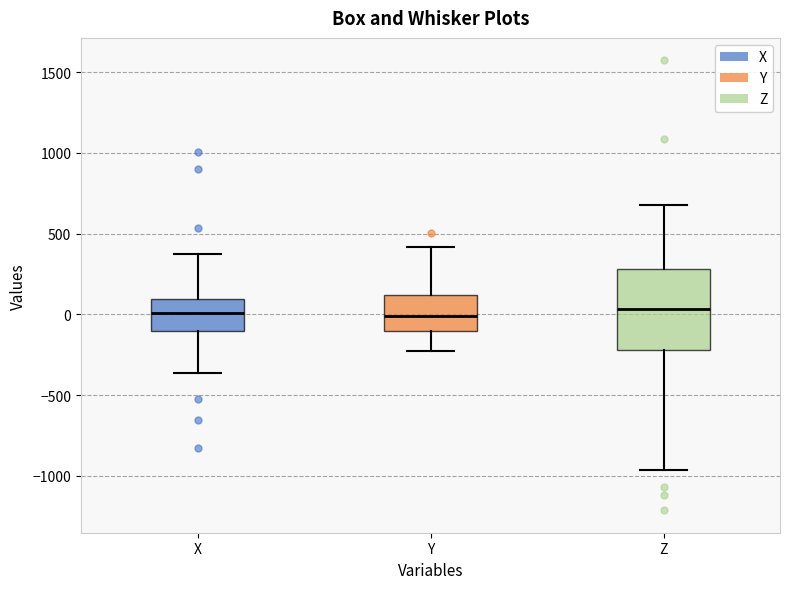

Where does the lower whisker of the box for Y end on the y-axis? The values are not printed on the chart, so give them approximately, as read against the axis.

-250